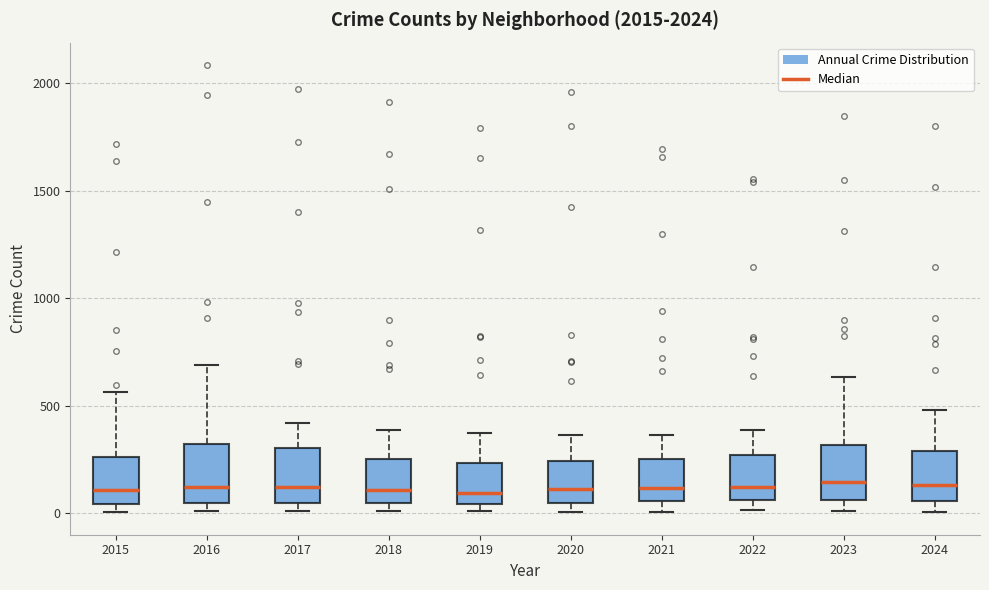

Reading left to right, read every box against the y-axis: the position of its median line, the range the box covers, and the ends of its whiskers. The values are not printed on the chart, so give them approximately, as read against the axis.

2015: median 100, box 50 to 250, whiskers 0 to 550
2016: median 150, box 50 to 300, whiskers 0 to 700
2017: median 100, box 50 to 300, whiskers 0 to 400
2018: median 100, box 50 to 250, whiskers 0 to 400
2019: median 100, box 50 to 250, whiskers 0 to 400
2020: median 100, box 50 to 250, whiskers 0 to 350
2021: median 100, box 50 to 250, whiskers 0 to 350
2022: median 100, box 50 to 250, whiskers 0 to 400
2023: median 150, box 50 to 300, whiskers 0 to 650
2024: median 150, box 50 to 300, whiskers 0 to 500